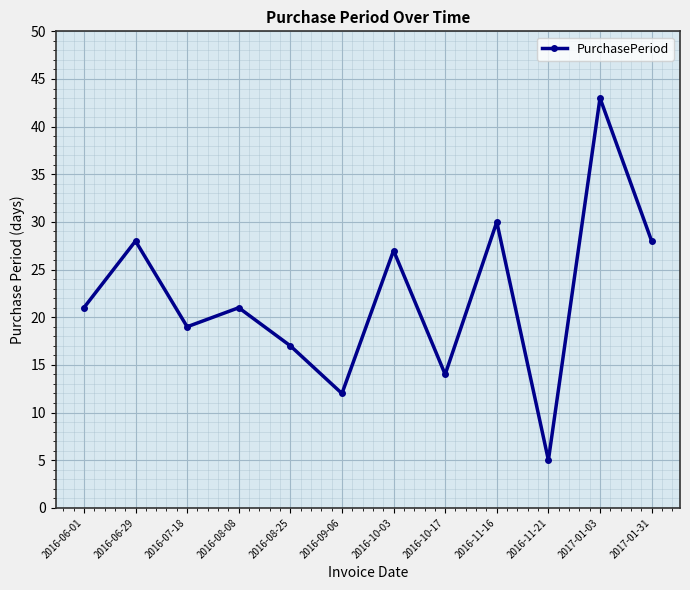

What is the sum of the values at 2016-10-17 and 2016-06-29?

42